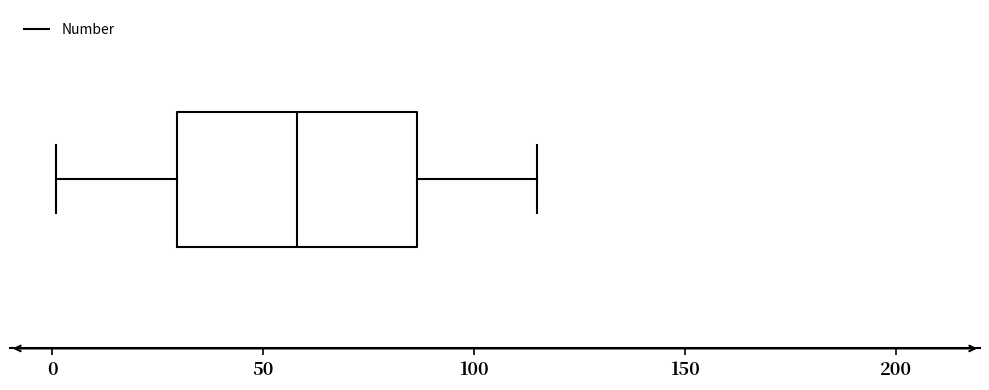

Where does the right whisker of the box end on the x-axis? The values are not printed on the chart, so give them approximately, as read against the axis.

115